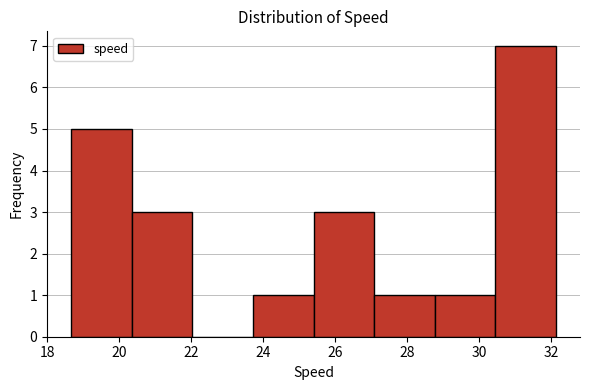

How tall is the bar that spans 28.8 to 30.4 on the x-axis? Neither the bar edges nor the heights are printed on the chart, so give them approximately, as read against the axes.

1